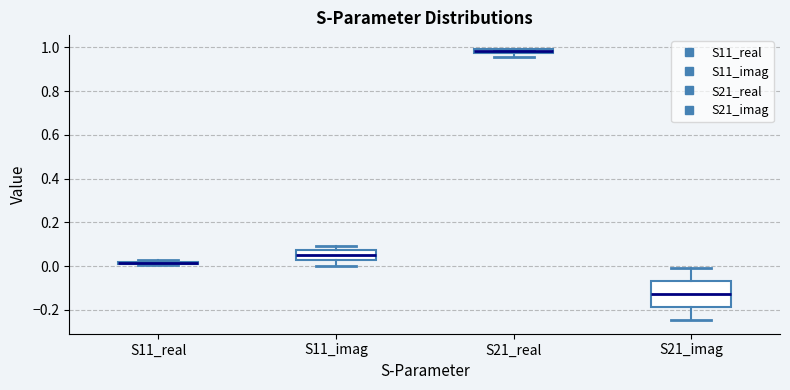

Where is the lower edge of the box for S11_imag on the y-axis? The values are not printed on the chart, so give them approximately, as read against the axis.

0.02